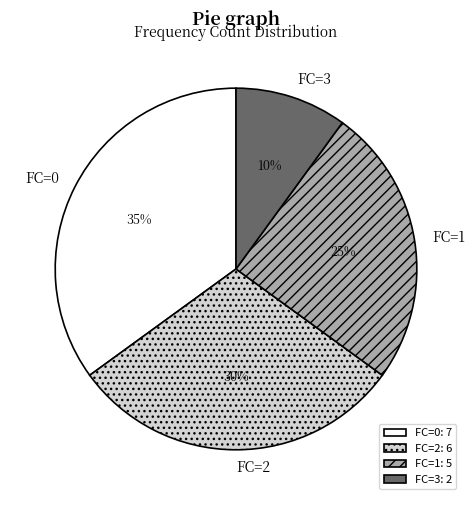

Rank the categories by value from highest to lowest.

FC=0, FC=2, FC=1, FC=3